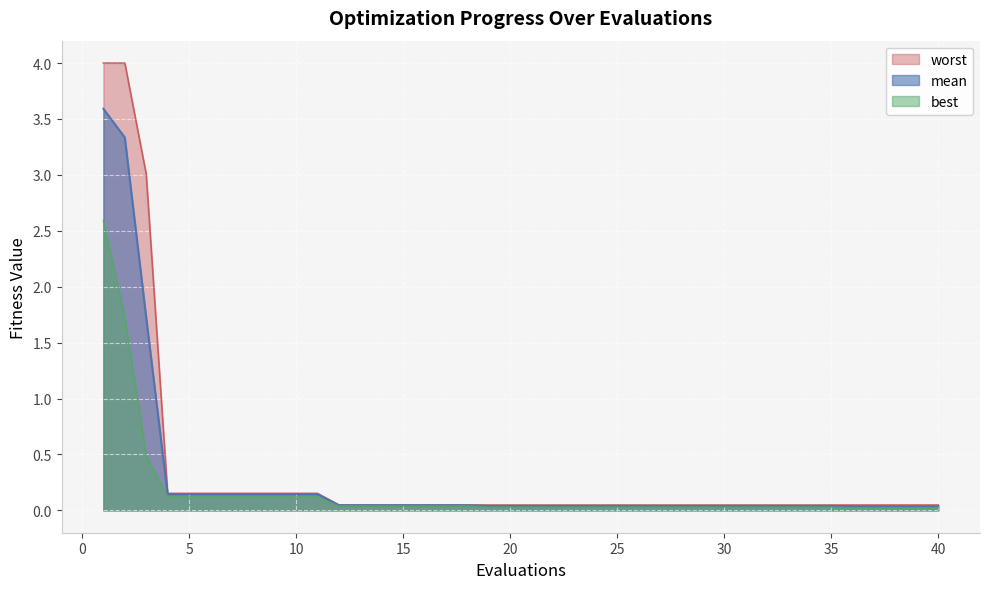

At how many categories does at least one series exceed 1?

3